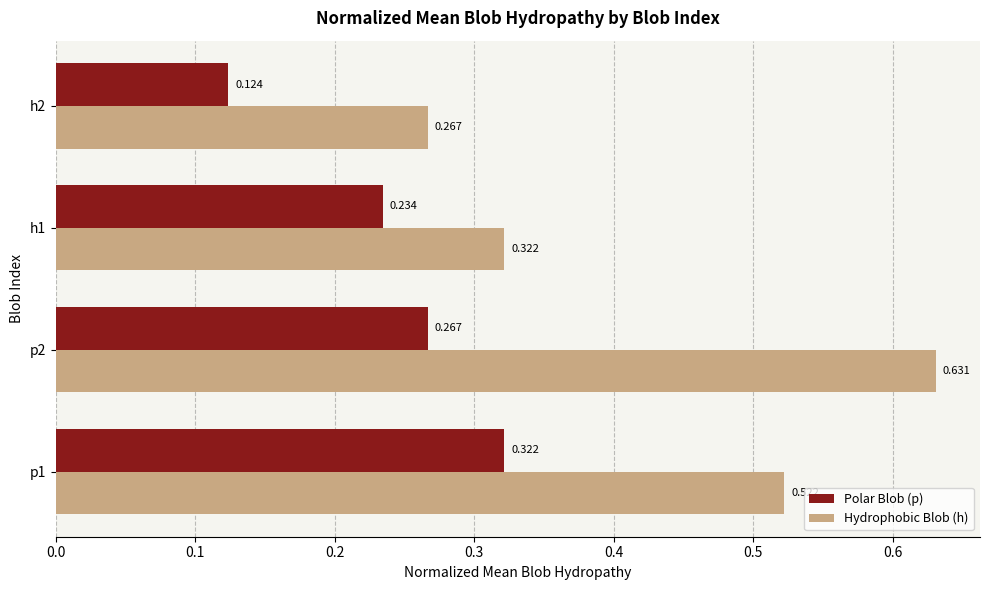

At which category is the sum across all series the highest?

p2